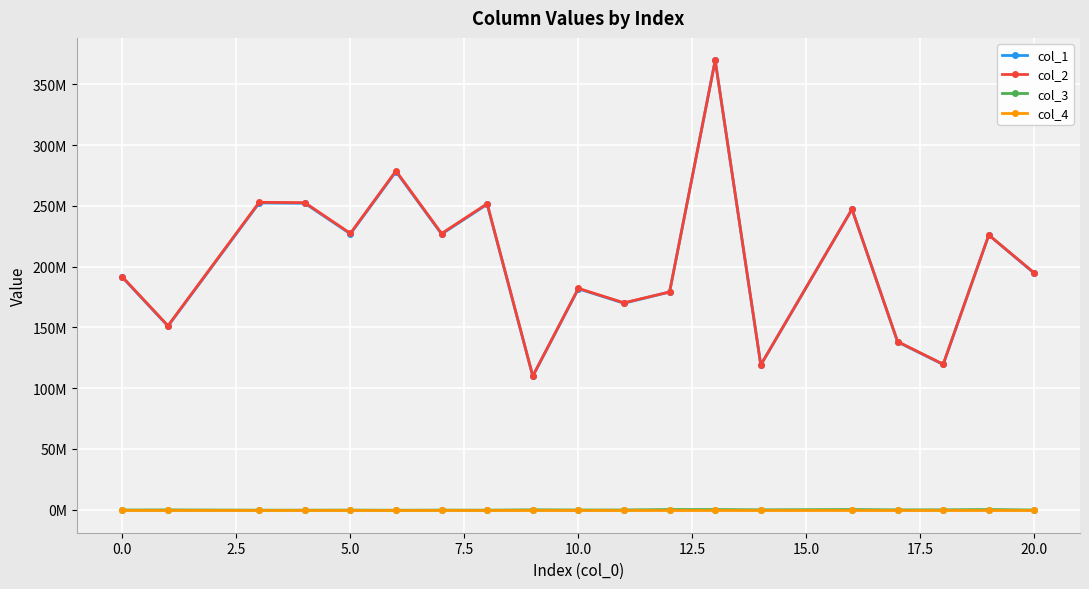

In col_2, how many points are higher than both neighbors (excluding endpoints)?

7